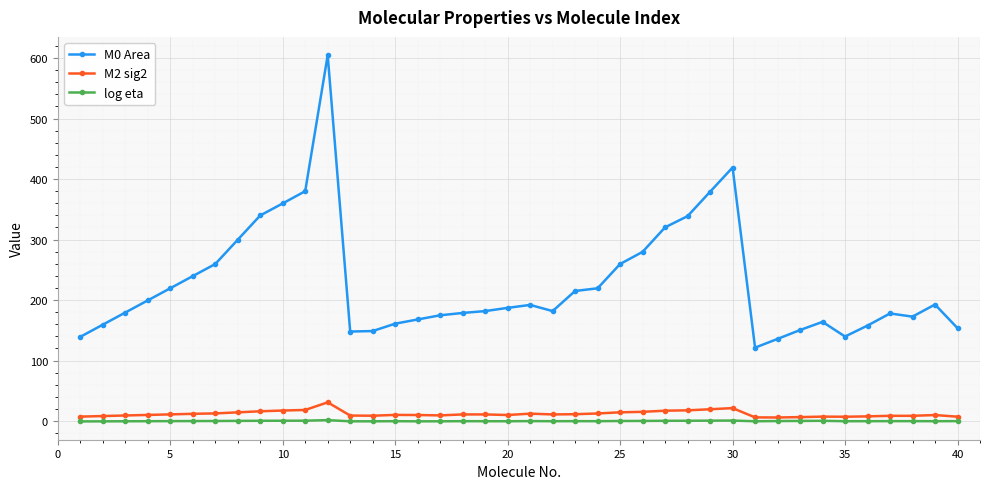

What is the value of the log eta point at the 40th from the left?

-0.2